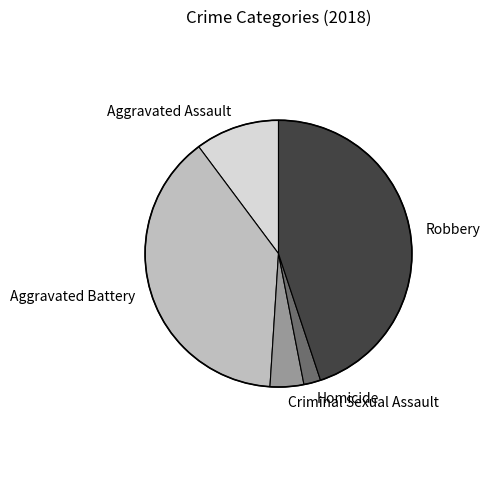

What is the largest slice in the pie chart?

Robbery